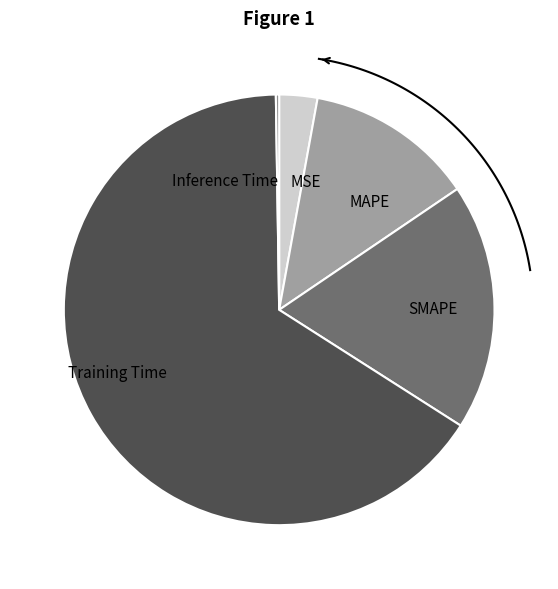

Which category has the biggest portion of the pie?

Training Time